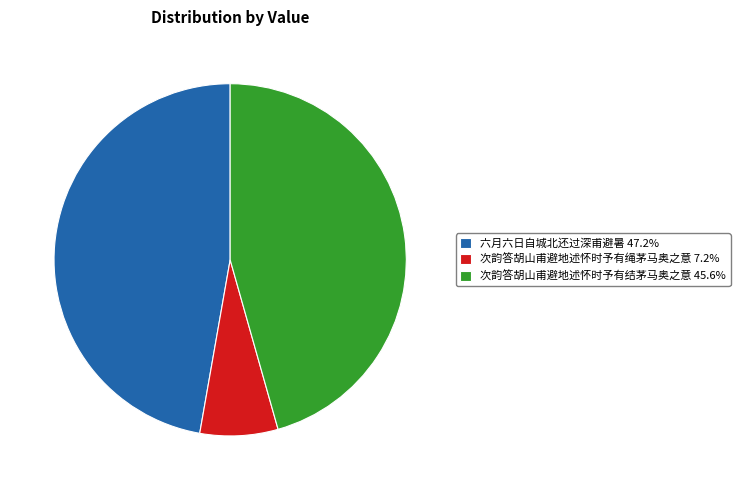

Combined, do 次韵答胡山甫避地述怀时予有结茅马奥之意 45.6% and 六月六日自城北还过深甫避暑 47.2% account for over 50%?

Yes